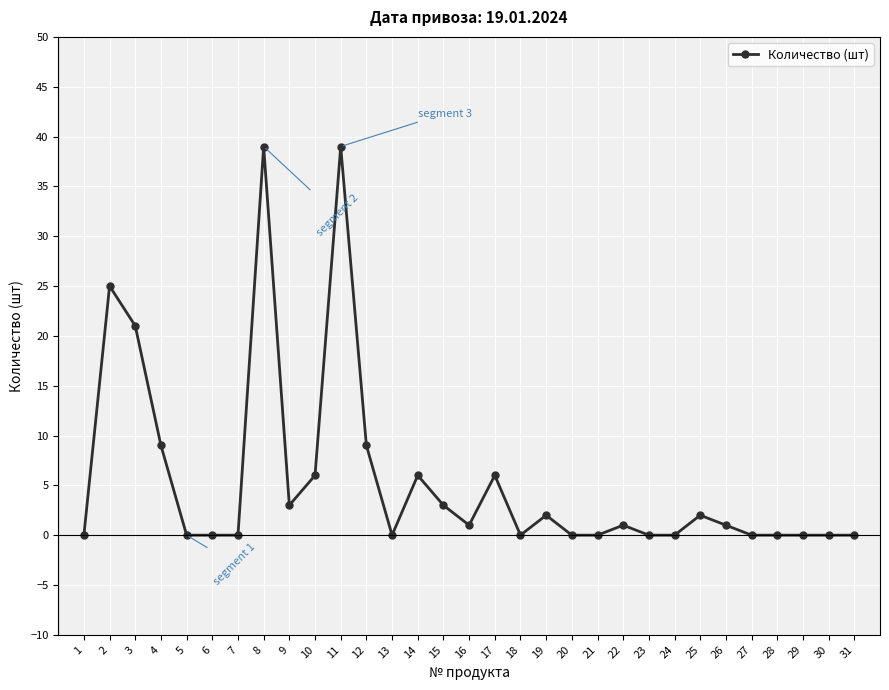

The chart shows a value of 3 at 9. True or false?

True